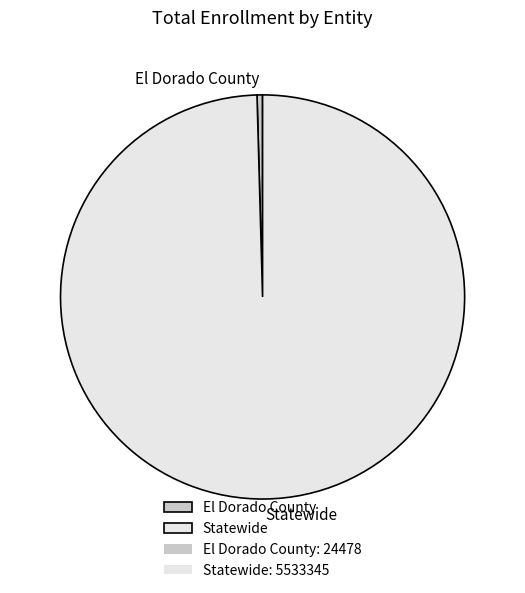

Count the number of slices in the pie.

2